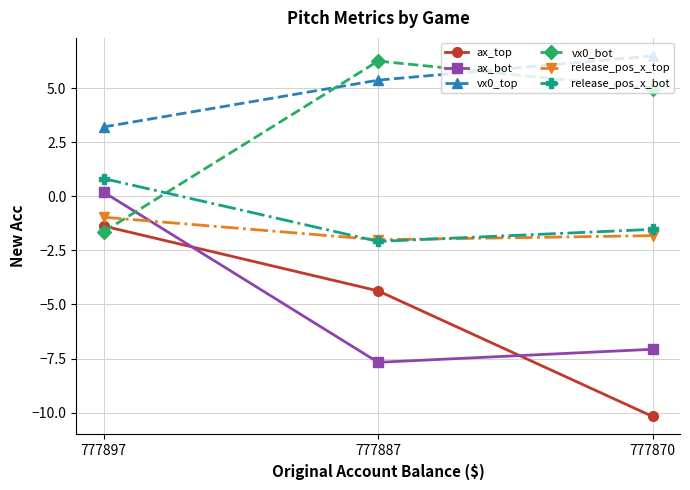

Which category has the lowest value across all series?

777870